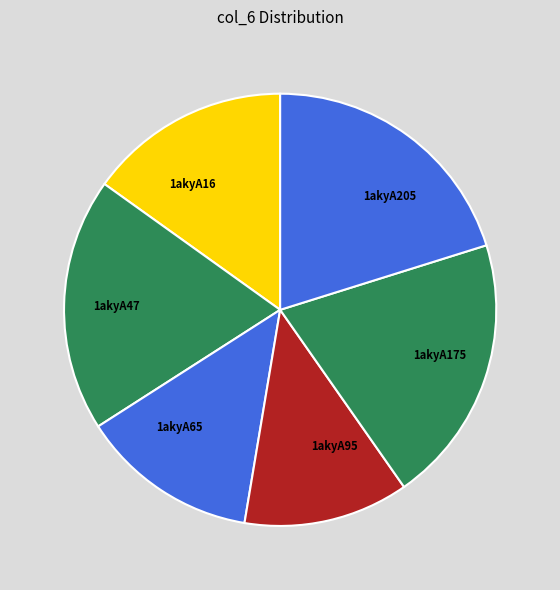

How many segments does this pie chart have?

6